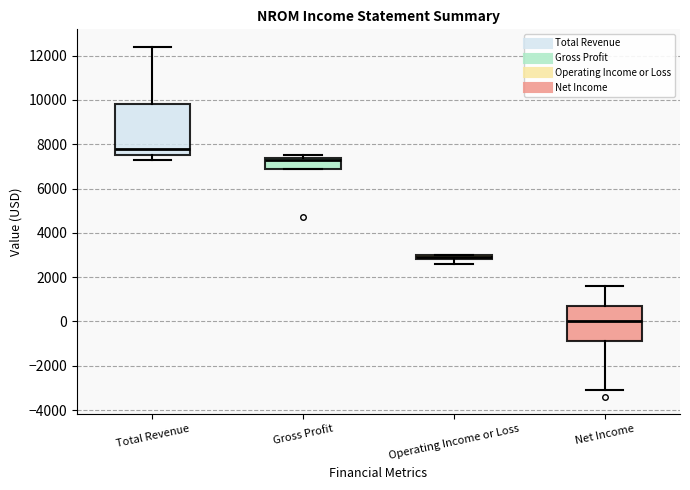

Where is the lower edge of the box for Operating Income or Loss on the y-axis? The values are not printed on the chart, so give them approximately, as read against the axis.

2800